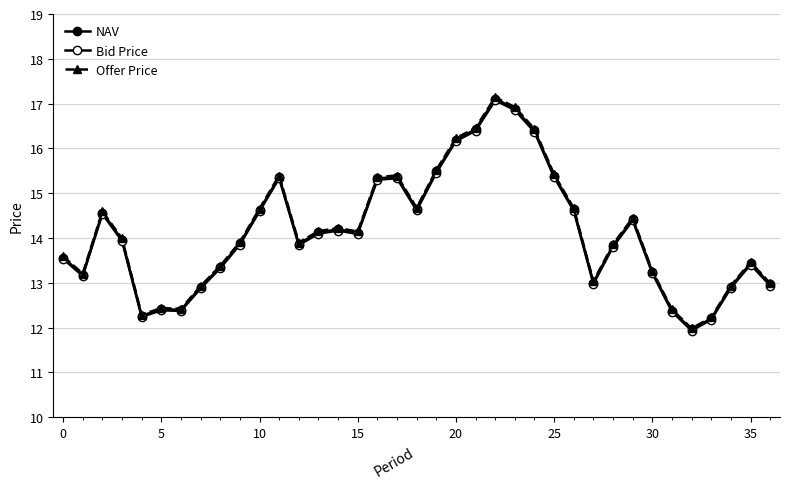

Which series has the largest total across all categories?

Offer Price